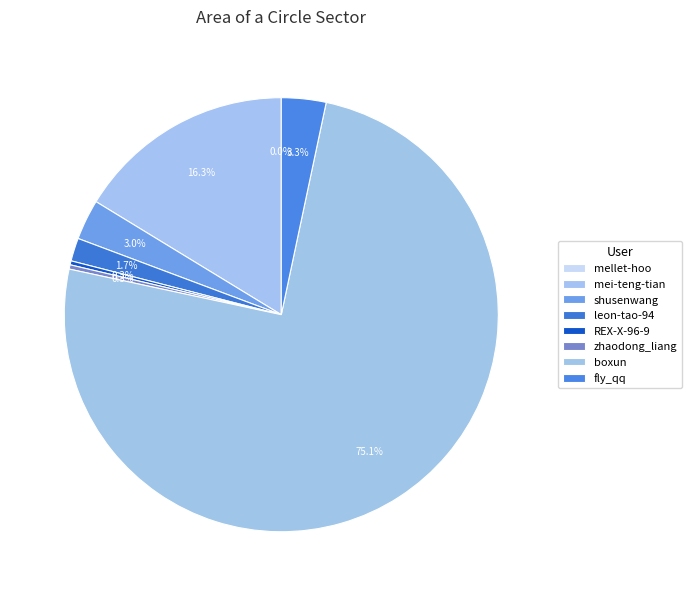

To the nearest percent, what is the combined percentage of leon-tao-94 and boxun?

77%